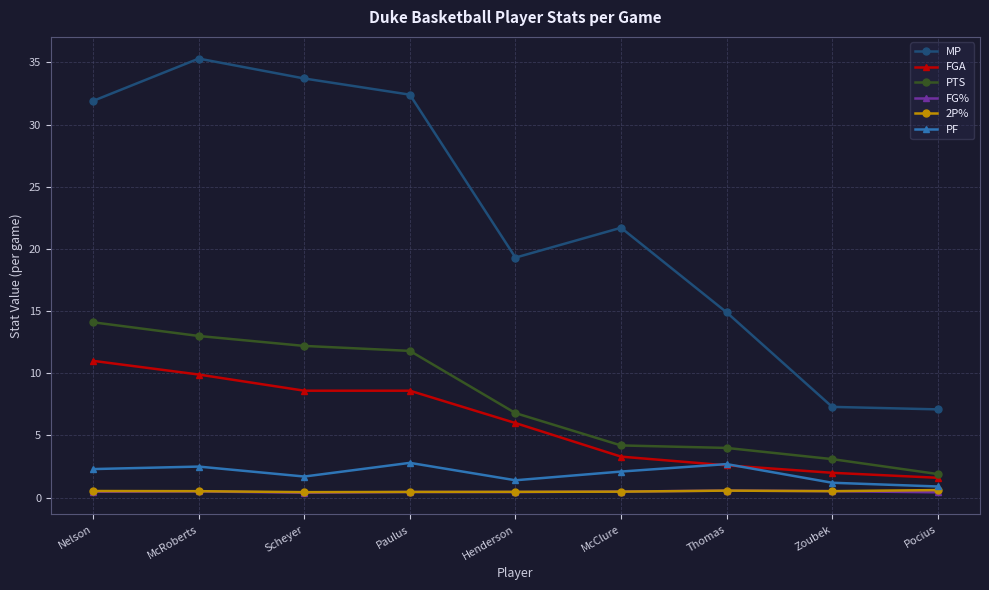

Is the value of FGA at Scheyer greater than the value of FG% at Zoubek?

Yes